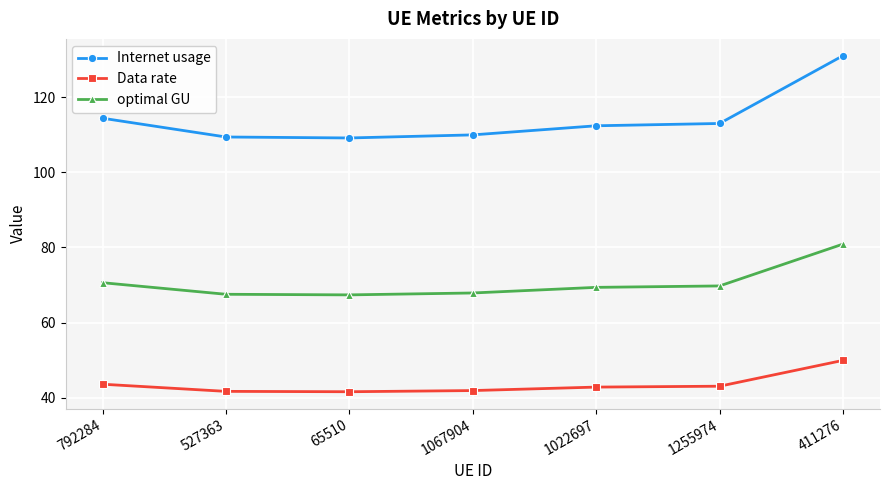

What is the maximum value for optimal GU?

80.9